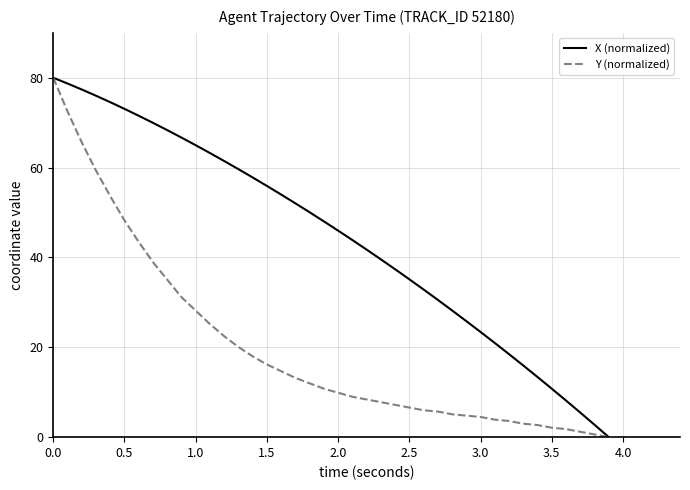

What is the greatest value displayed?

80.0